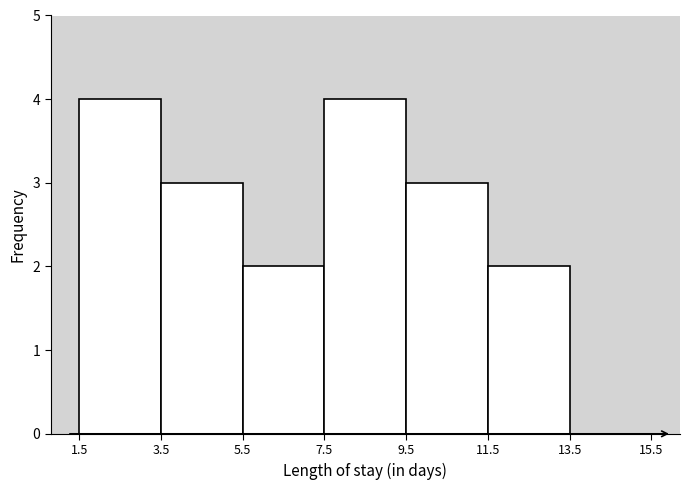

Reading left to right, list every bar in this chart as the range it spans on the x-axis followed by its height. The values are not printed on the chart, so give them approximately, as read against the axis.

1.5 to 3.5: 4
3.5 to 5.5: 3
5.5 to 7.5: 2
7.5 to 9.5: 4
9.5 to 11.5: 3
11.5 to 13.5: 2
13.5 to 15.5: 0